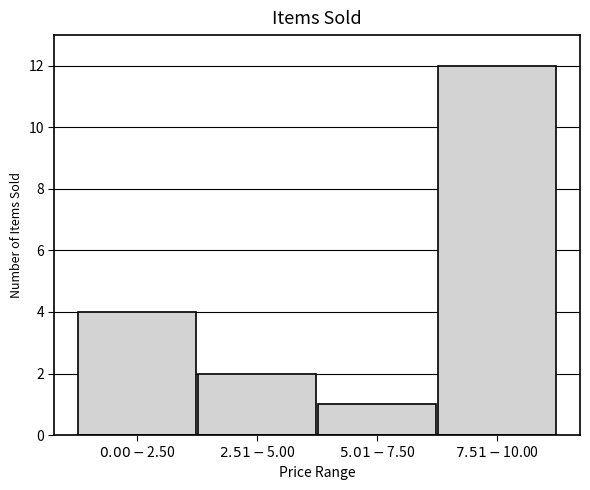

Reading left to right, extract all data points from this chart.

4	2	1	12